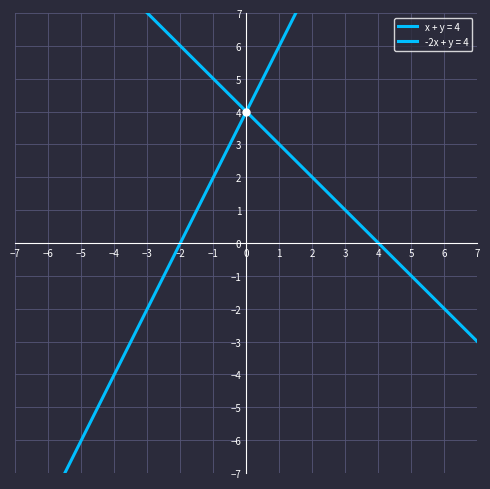

What are all the series names shown in the legend?

x + y = 4, -2x + y = 4